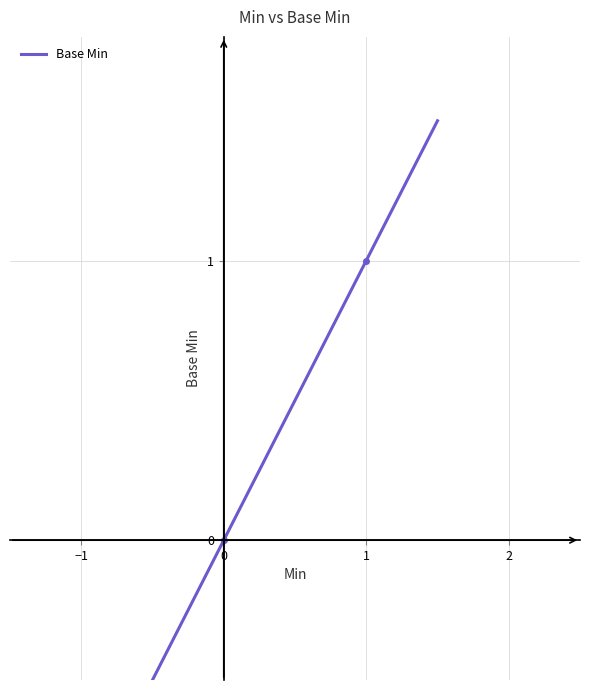

What is the difference between the maximum and minimum values?

2.0